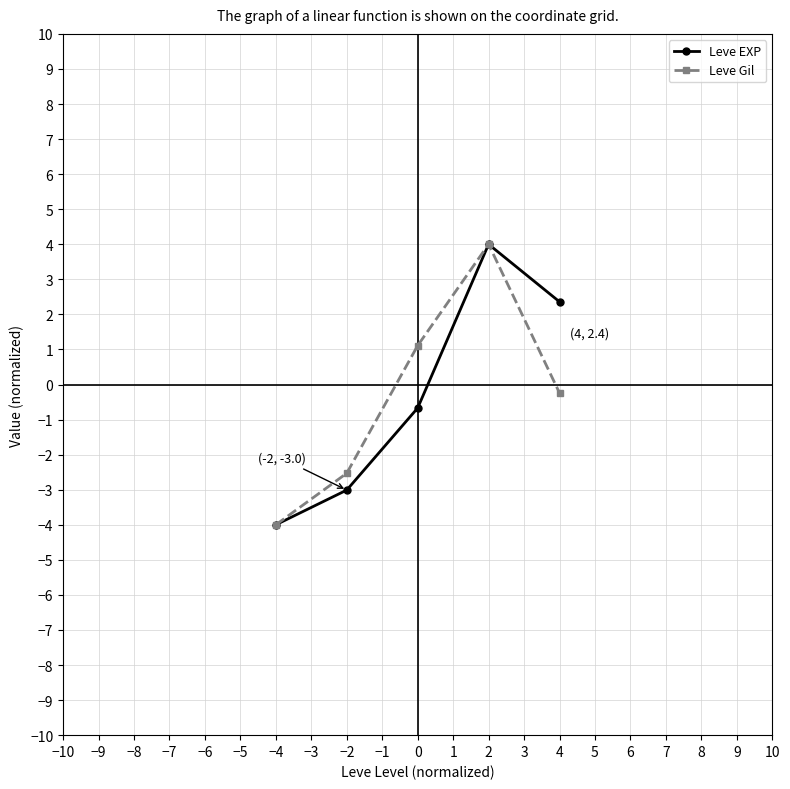

Where is Leve EXP nearest to the value 0?

0